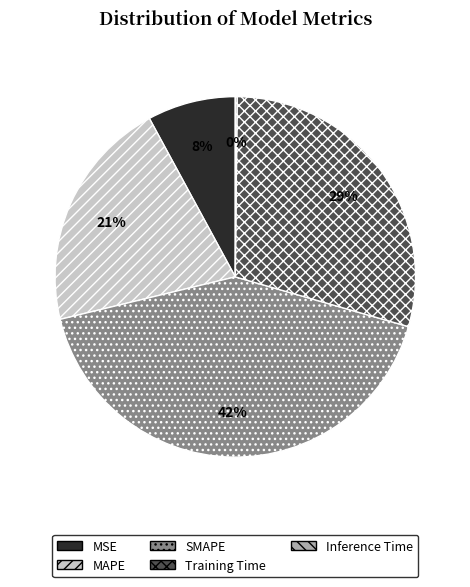

True or false: MAPE accounts for 32% of the total.

False